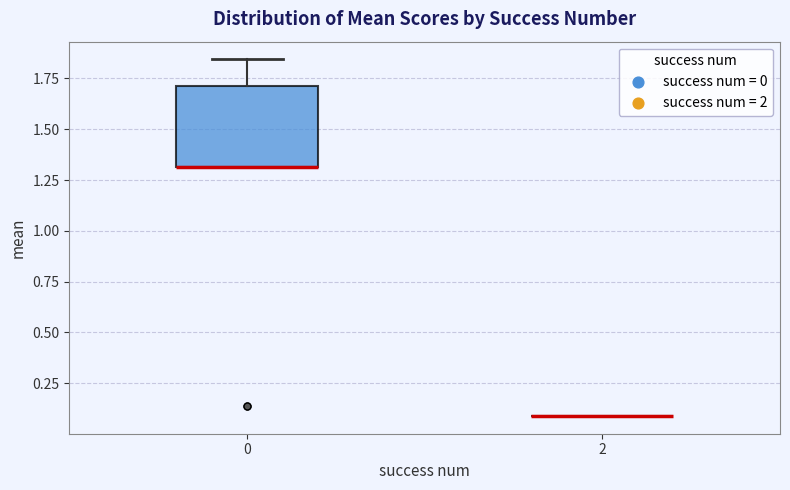

Comparing the boxes themselves (not the whiskers), which one is the tallest?

0